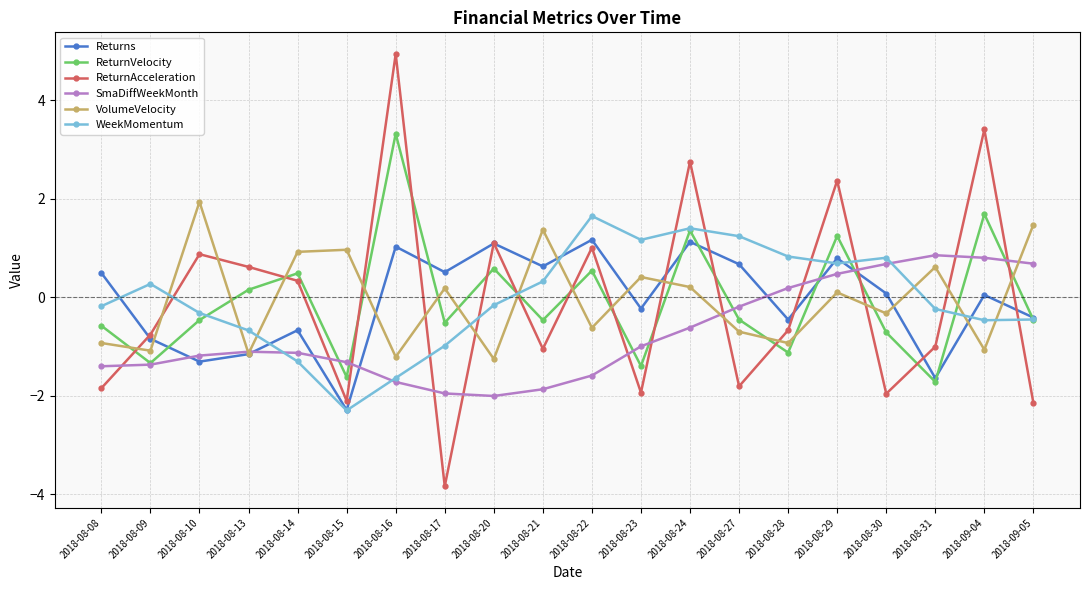

Is the value of VolumeVelocity at 2018-08-28 greater than the value of ReturnVelocity at 2018-08-27?

No